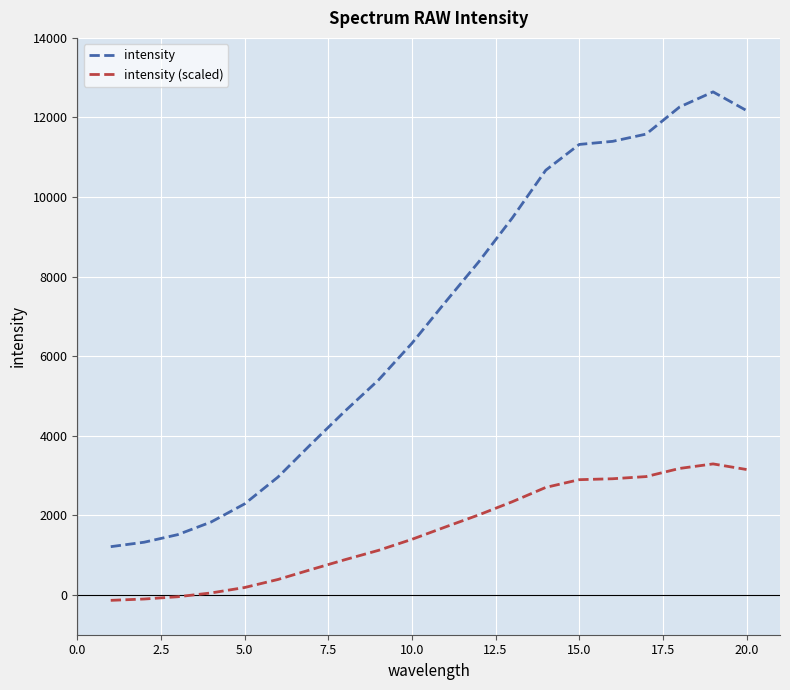

What is the difference between the maximum and minimum values in the intensity (scaled) series?

3429.0